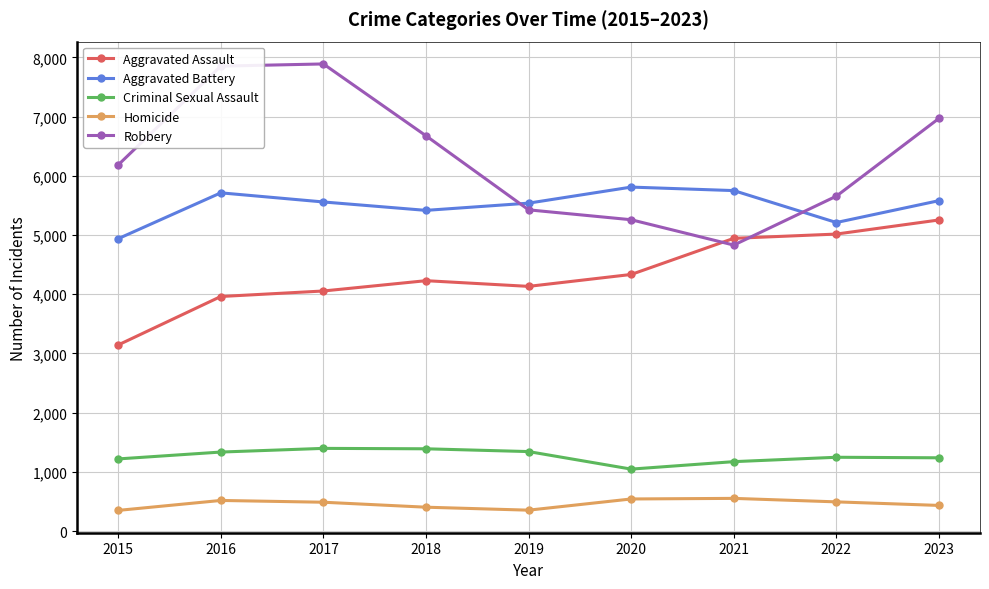

Where does the Criminal Sexual Assault series first go above 1248?

2016